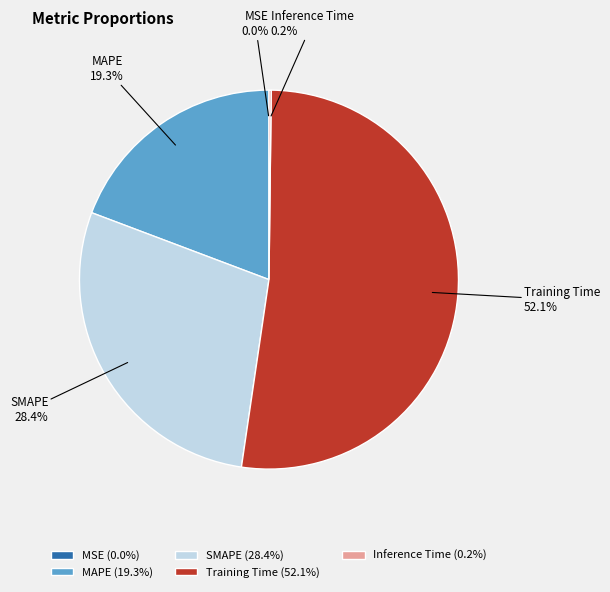

Which slice is the largest?

Training Time